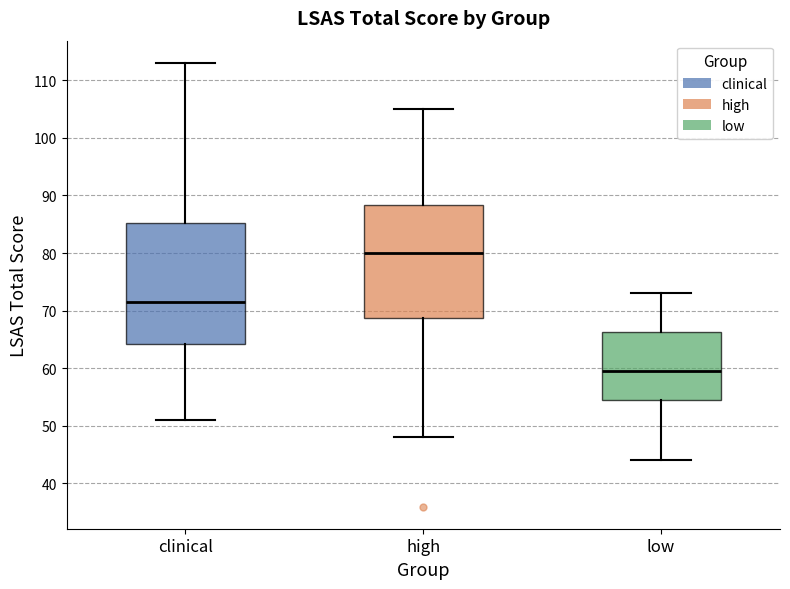

Where is the lower edge of the box for low on the y-axis? The values are not printed on the chart, so give them approximately, as read against the axis.

55